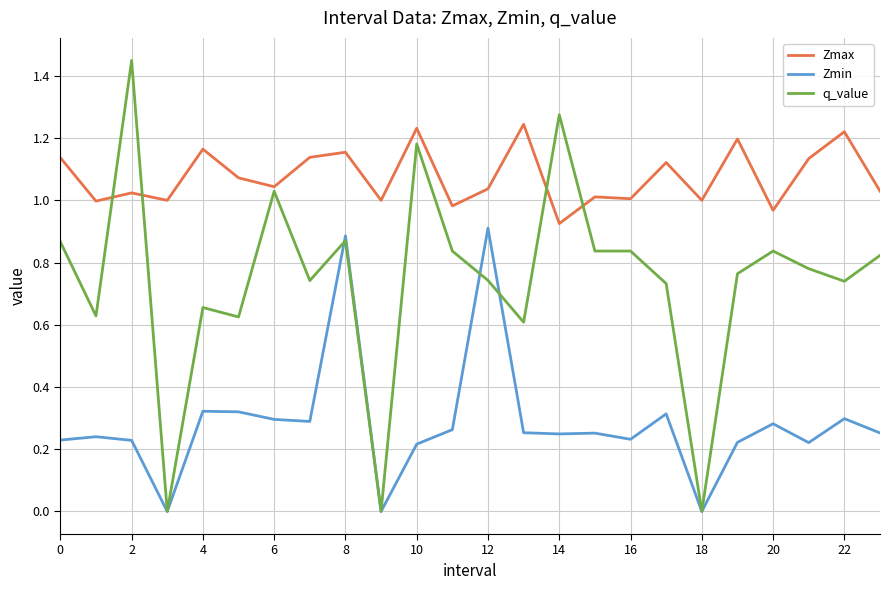

Count the number of data series in this chart.

3